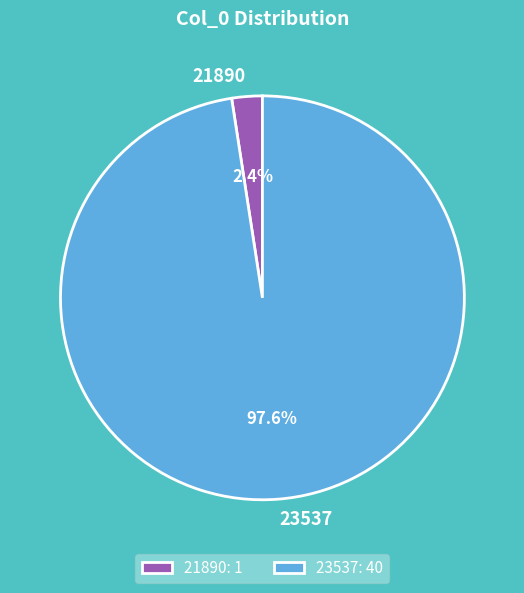

Rank the categories by value from highest to lowest.

23537, 21890